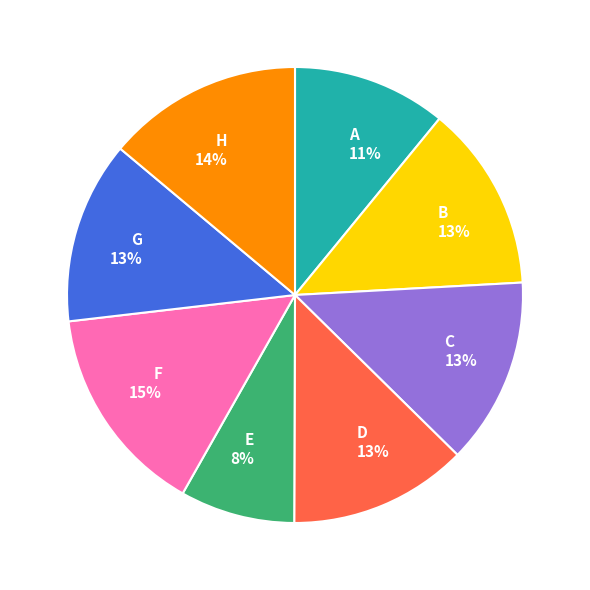

The G slice represents 13% of the pie. True or false?

True